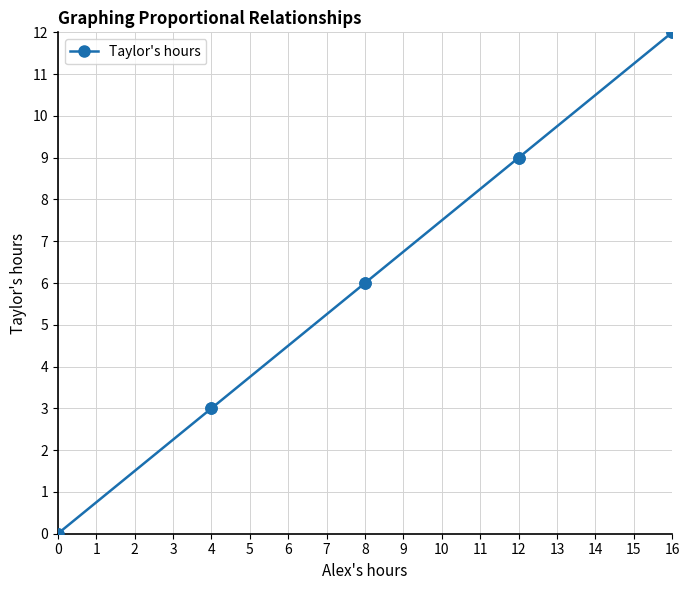

What is the ratio of the value at 4 to the value at 8?

0.5